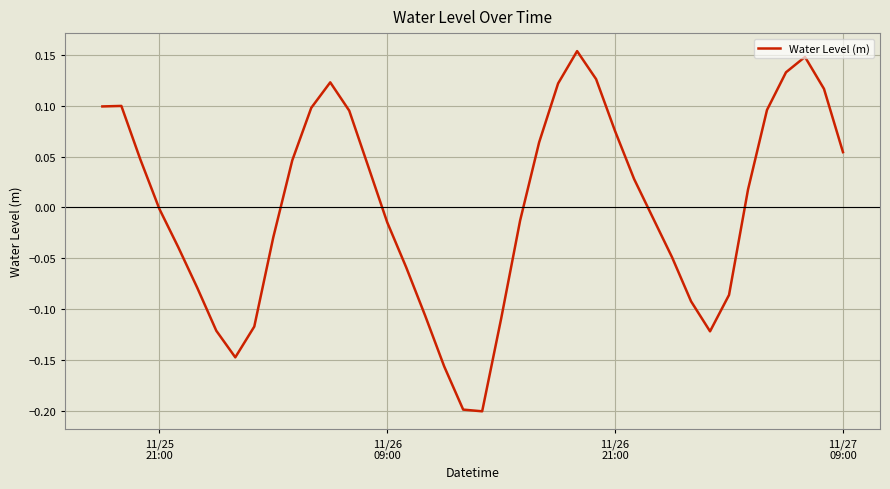

What is the difference between the maximum and minimum values?

0.4